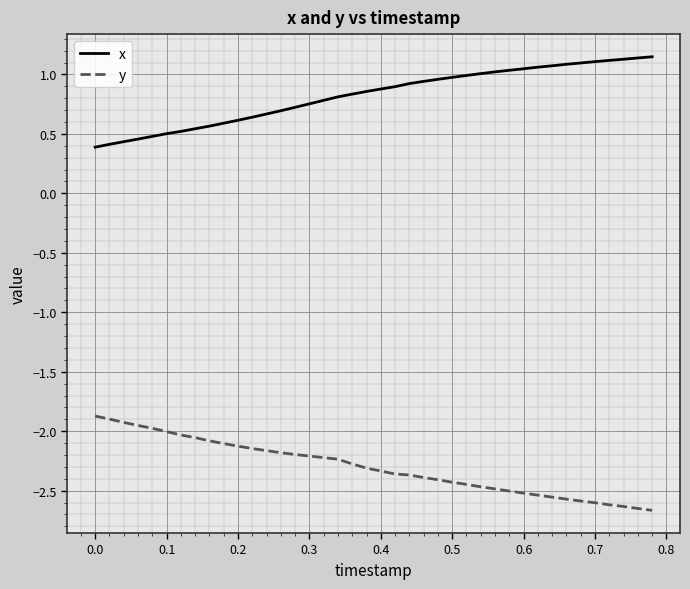

True or false: x and y intersect in this chart.

False